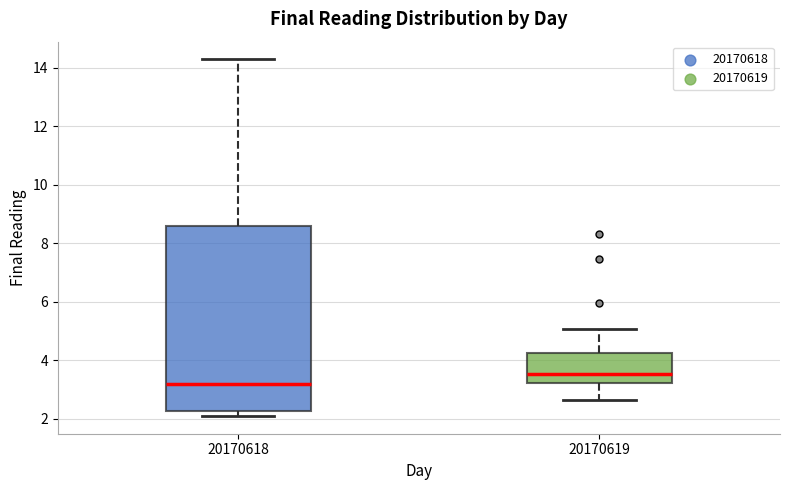

Reading left to right, transcribe this box plot: for each box, give where its median line is, the range the box spans, and where its two whiskers end, as read against the y-axis. The values are not printed on the chart, so give them approximately, as read against the axis.

20170618: median 3.2, box 2.2 to 8.6, whiskers 2.2 (just below the box's lower edge) to 14.2
20170619: median 3.6, box 3.2 to 4.2, whiskers 2.6 to 5.0